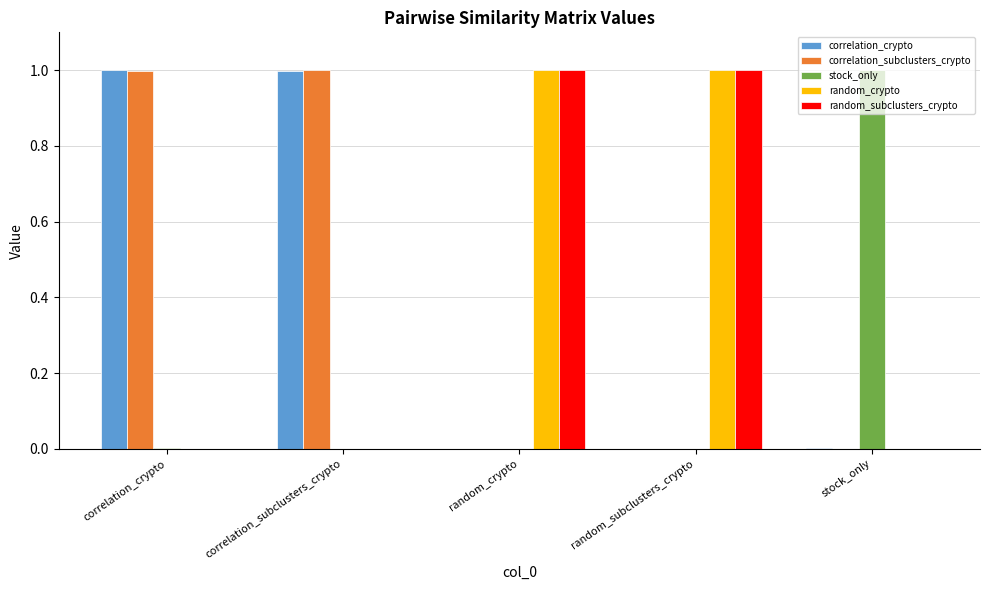

What is the sum of the correlation_crypto values at correlation_crypto and correlation_subclusters_crypto?

2.0